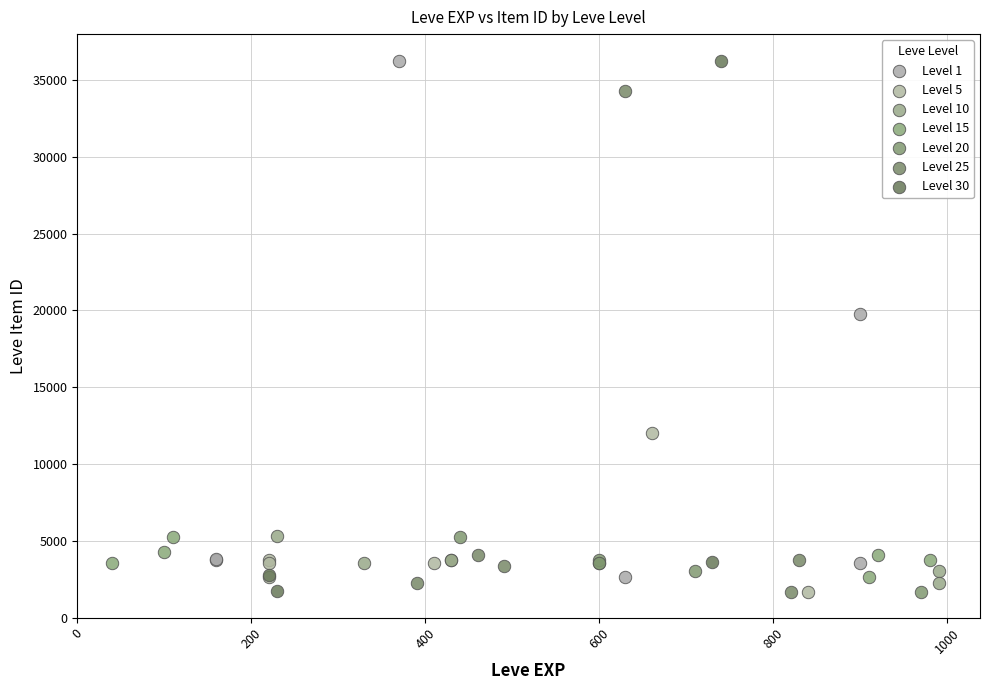

What are all the series names shown in the legend?

Level 1, Level 5, Level 10, Level 15, Level 20, Level 25, Level 30